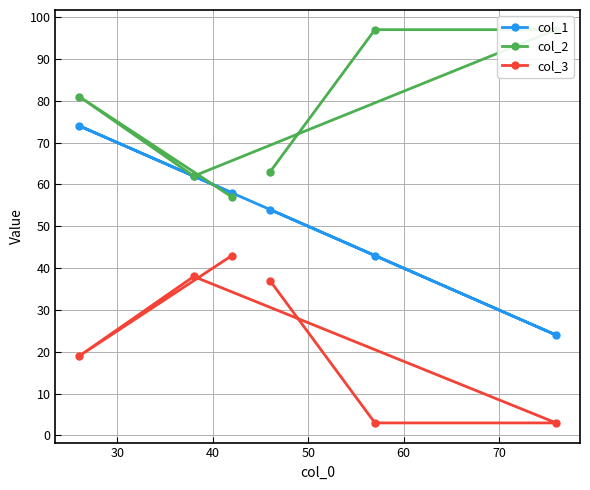

Which has a higher value, 40 or 50?

50